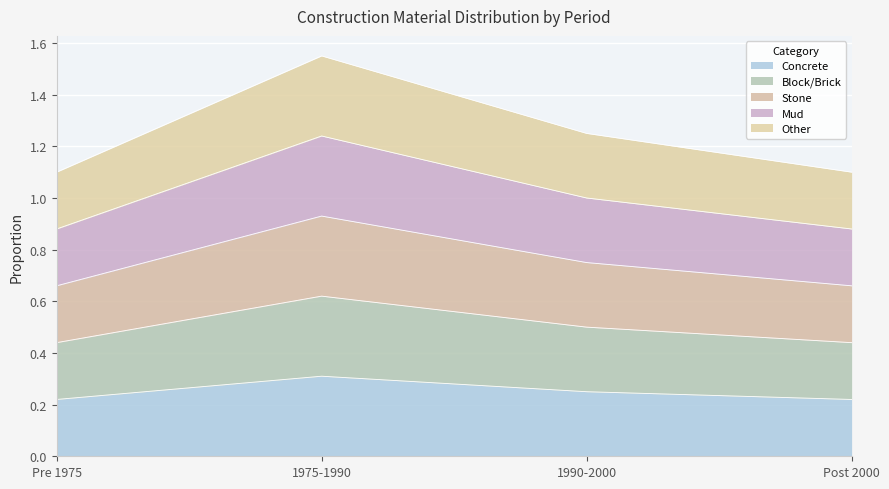

Which label corresponds to the largest value in the chart?

1975-1990